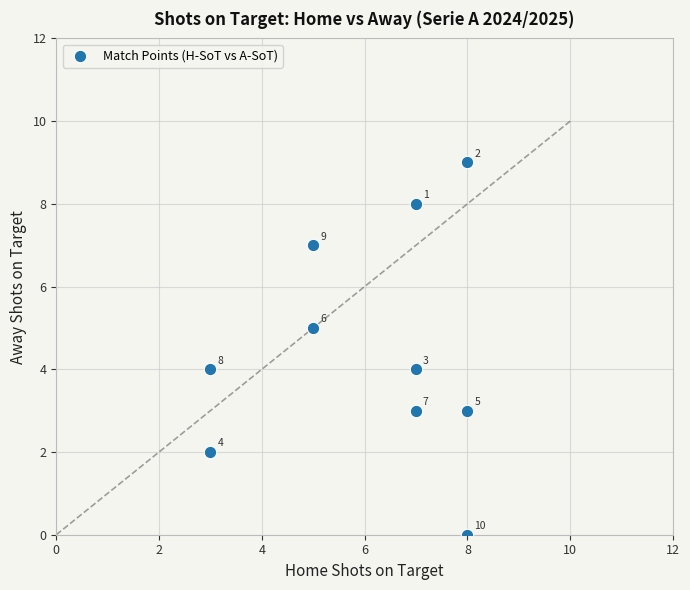

What Y value in the scatter plot is closest to 4?

4